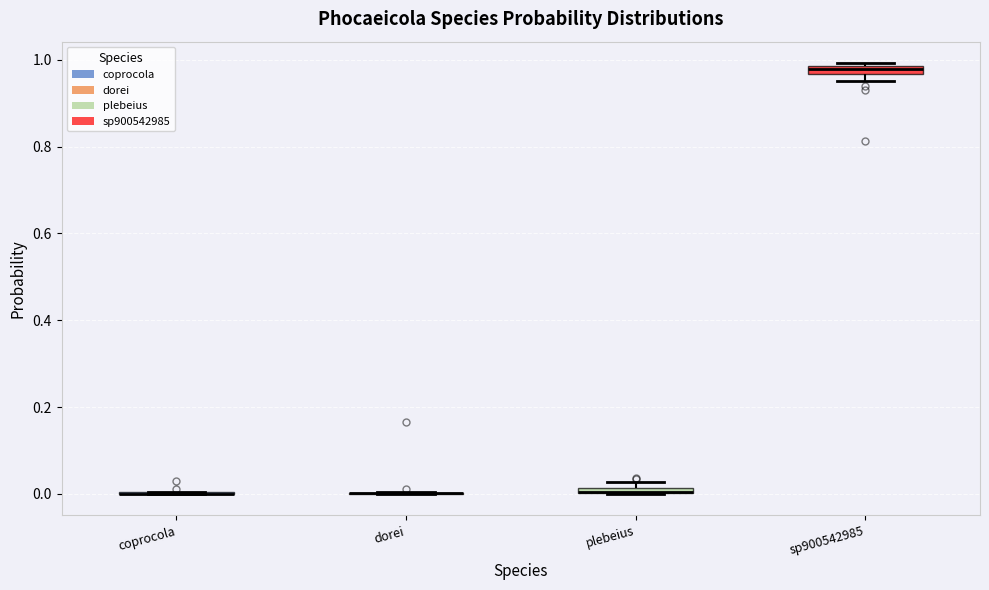

Where is the upper edge of the box for plebeius on the y-axis? The values are not printed on the chart, so give them approximately, as read against the axis.

0.02